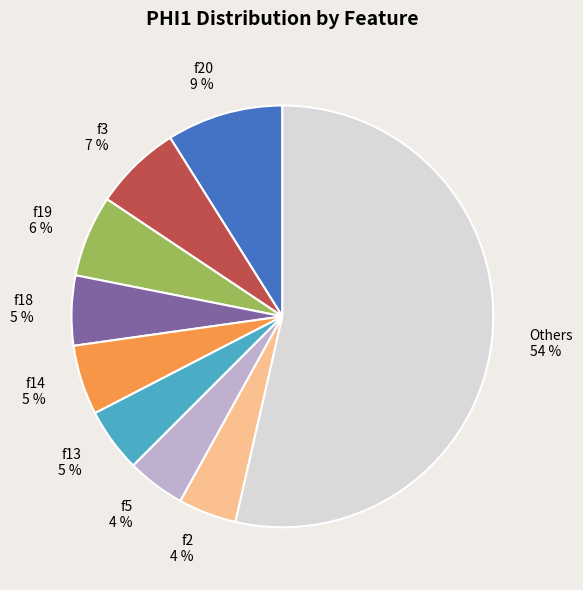

What is the largest slice in the pie chart?

Others